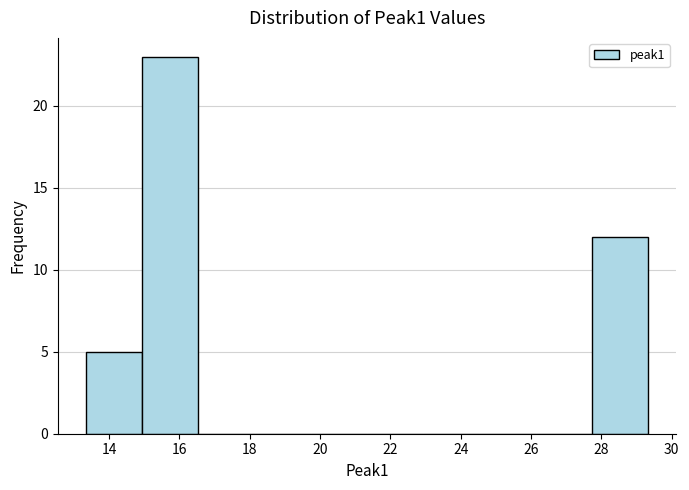

Reading left to right, transcribe this chart: for each bar, give the range it covers on the x-axis and its height. Neither the bar edges nor the heights are printed on the chart, so give them approximately, as read against the axes.

13.4 to 15.0: 5
15.0 to 16.6: 23
16.6 to 18.2: 0
18.2 to 19.8: 0
19.8 to 21.4: 0
21.4 to 23.0: 0
23.0 to 24.6: 0
24.6 to 26.2: 0
26.2 to 27.8: 0
27.8 to 29.4: 12